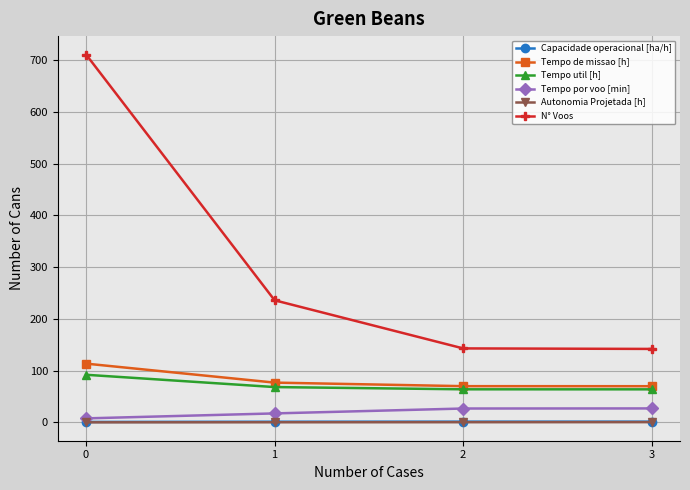

True or false: Tempo de missao [h] and Tempo por voo [min] intersect in this chart.

False